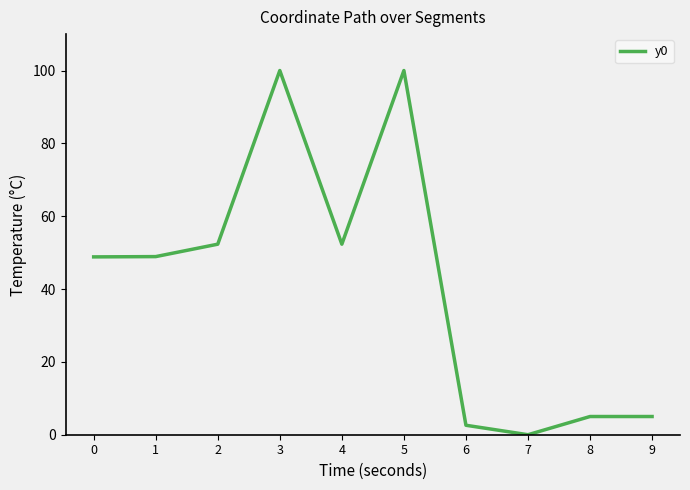

What is the difference between the values at 5 and 4?

47.7